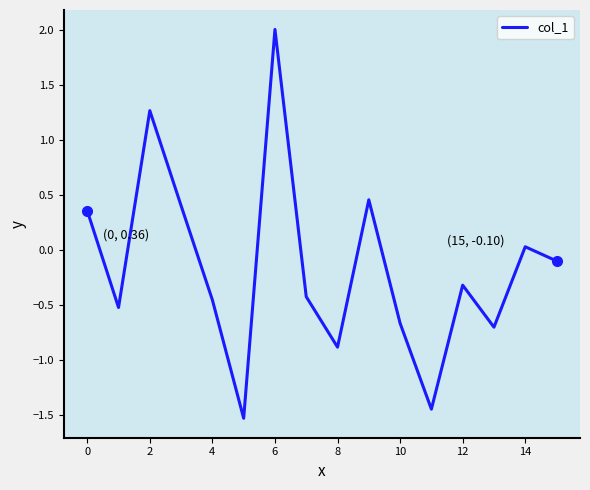

What is the minimum value shown in the chart?

-1.5